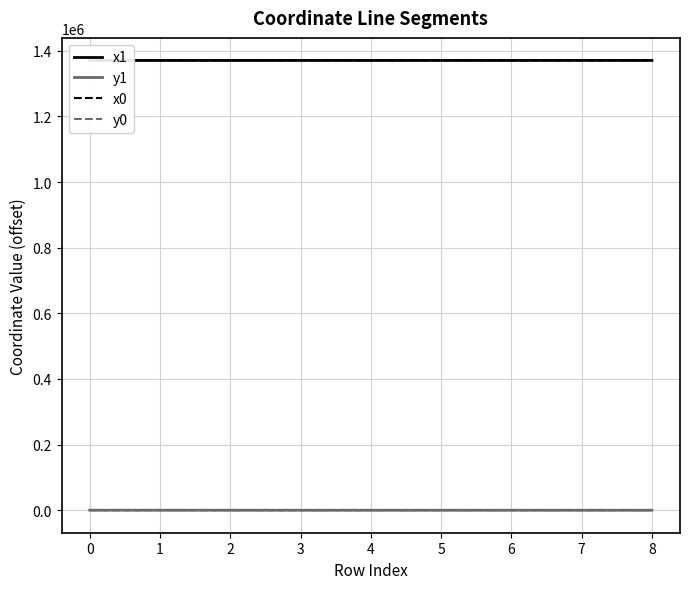

What is the sum of all y1 values?

273.4